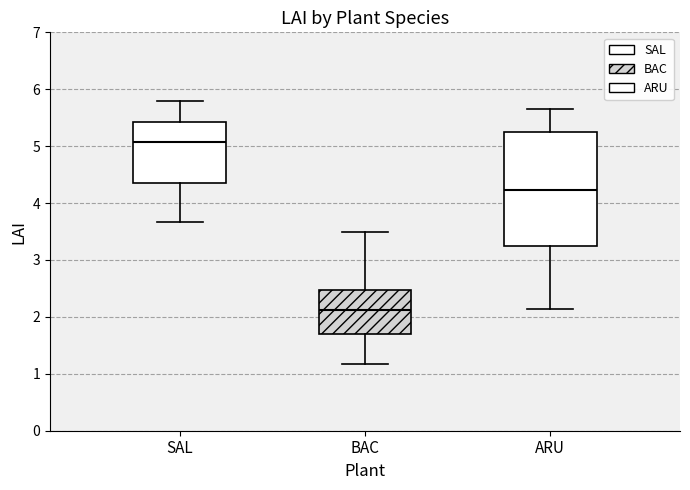

Reading left to right, read every box against the y-axis: the position of its median line, the range the box covers, and the ends of its whiskers. The values are not printed on the chart, so give them approximately, as read against the axis.

SAL: median 5.1, box 4.4 to 5.4, whiskers 3.7 to 5.8
BAC: median 2.1, box 1.7 to 2.5, whiskers 1.2 to 3.5
ARU: median 4.2, box 3.2 to 5.3, whiskers 2.1 to 5.7